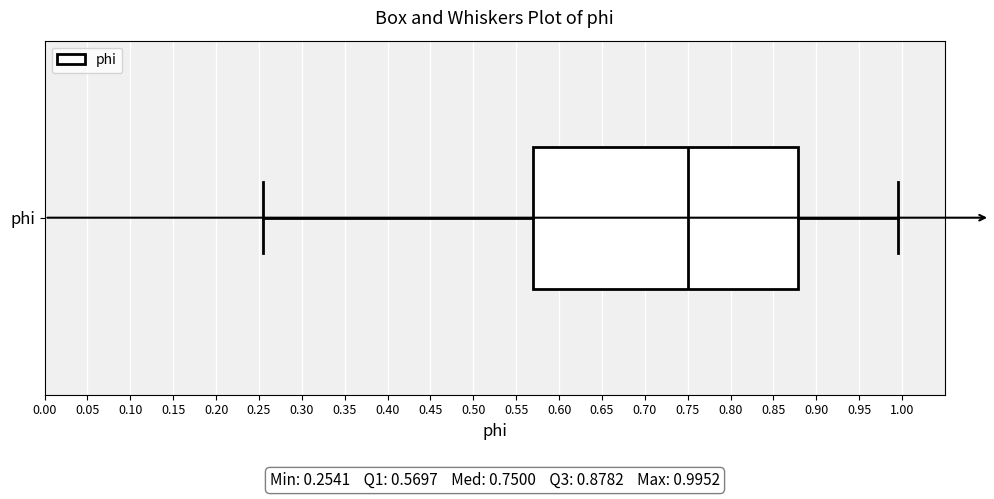

Transcribe this box plot: give where the median line is, the range the box spans, and where the two whiskers end, as read against the x-axis. The values are not printed on the chart, so give them approximately, as read against the axis.

median 0.750, box 0.570 to 0.880, whiskers 0.255 to 0.995